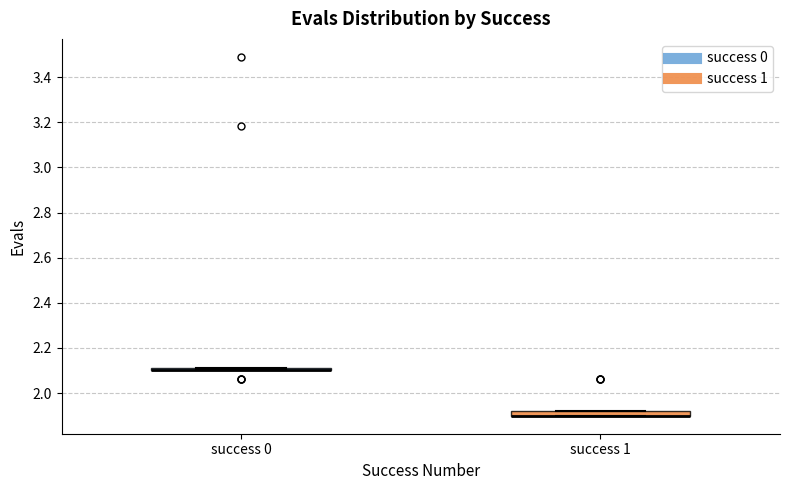

Where is the upper edge of the box for success 1 on the y-axis? The values are not printed on the chart, so give them approximately, as read against the axis.

1.92